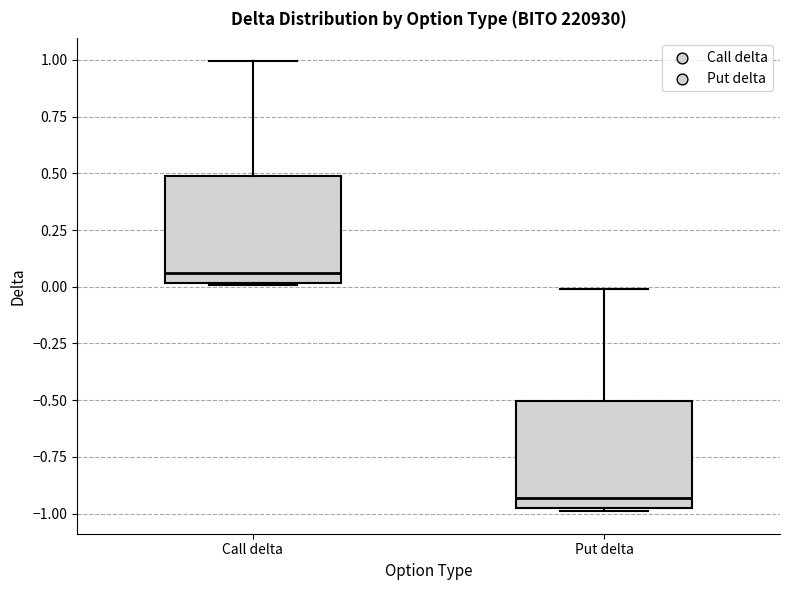

Reading left to right, transcribe this box plot: for each box, give where its median line is, the range the box spans, and where its two whiskers end, as read against the y-axis. The values are not printed on the chart, so give them approximately, as read against the axis.

Call delta: median 0.05, box 0.00 to 0.50, whiskers 0.00 to 1.00
Put delta: median -0.95, box -1.00 to -0.50, whiskers -1.00 to 0.00